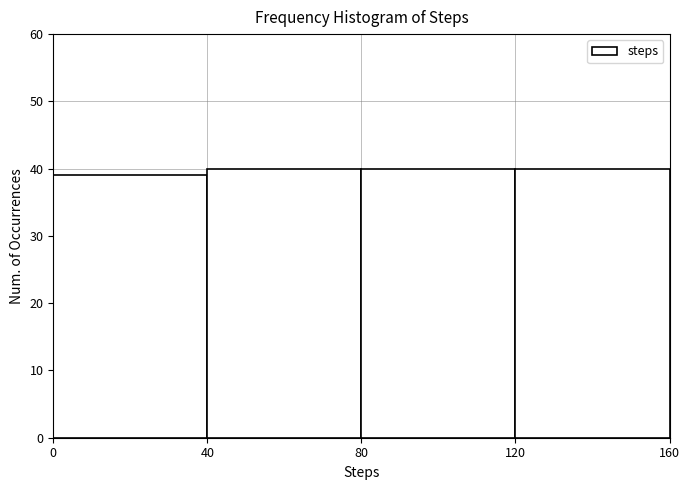

What is the height of the bar covering 80 to 120 on the x-axis? The values are not printed on the chart, so give them approximately, as read against the axis.

40